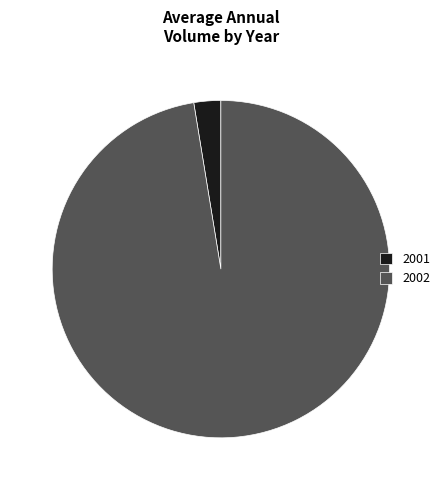

Which slice is the smallest?

2001